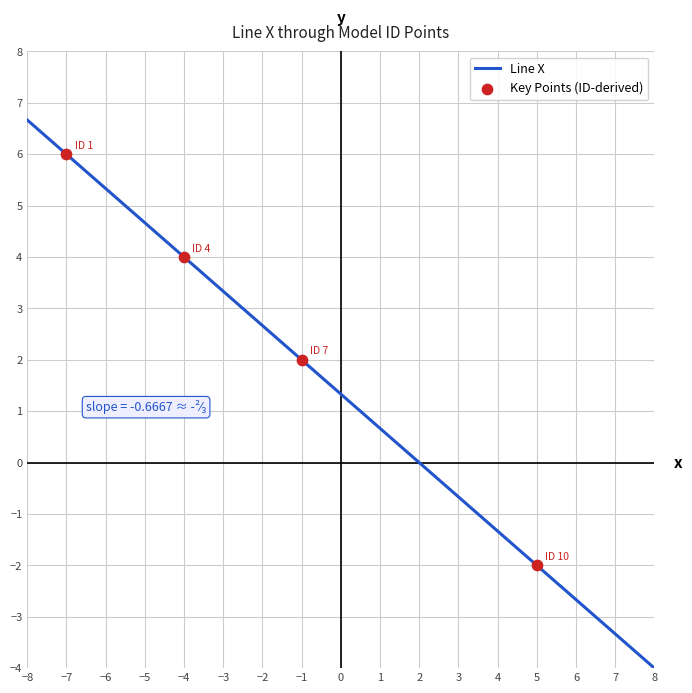

Between 7 and 19, which is larger?

19